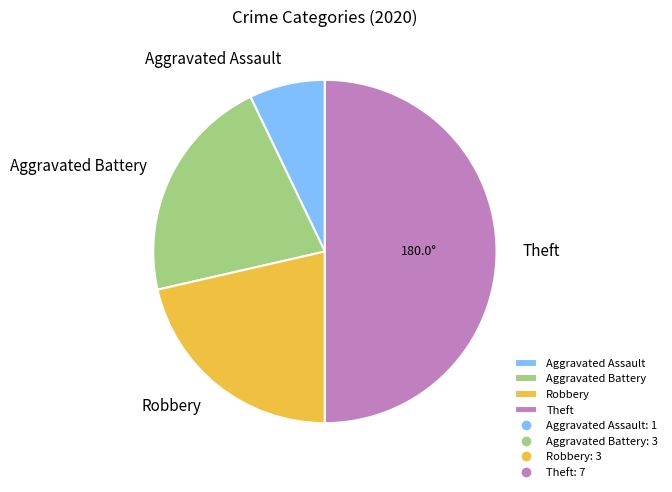

How many slices are in this pie chart?

4